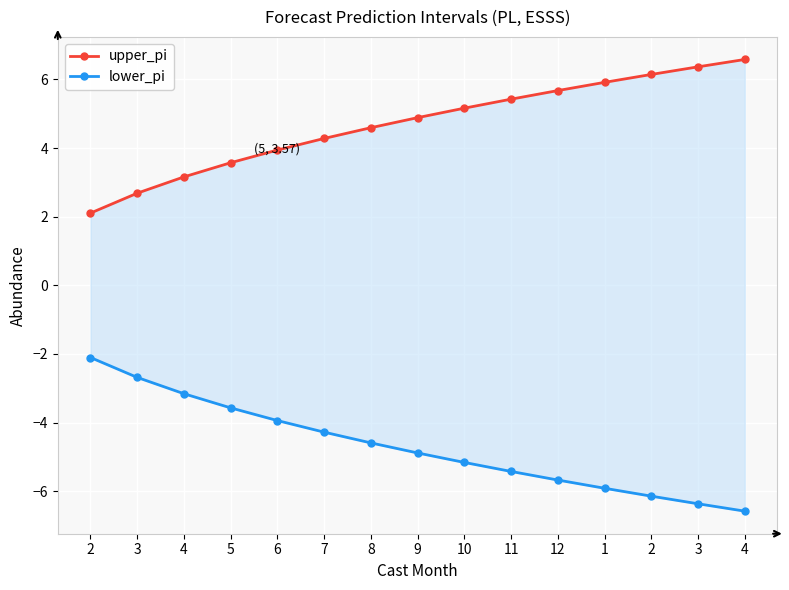

True or false: upper_pi and lower_pi intersect in this chart.

False